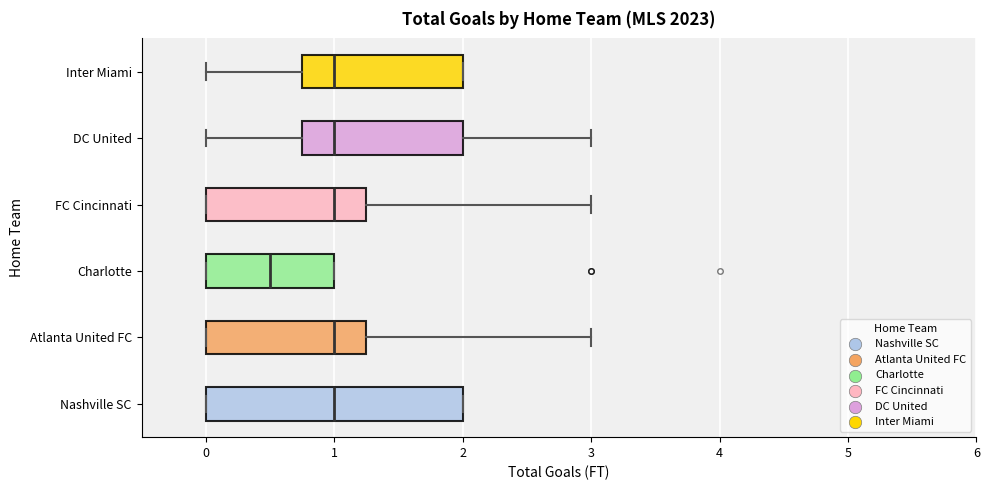

Which box is the widest, from its left edge to its right edge?

Nashville SC